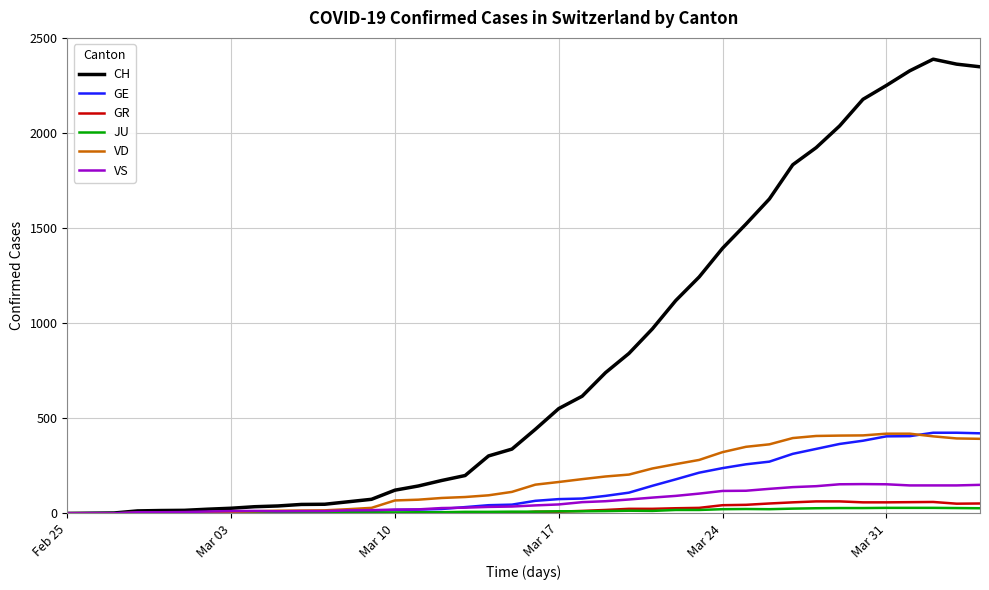

Which series has the largest total across all categories?

CH